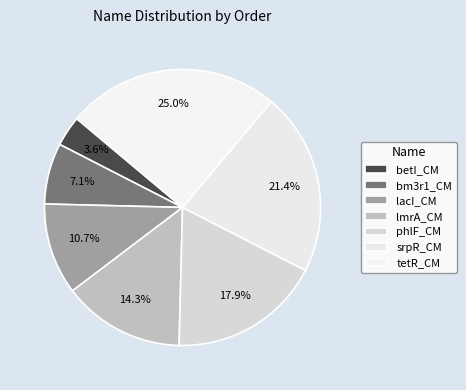

To the nearest percent, what is the average slice percentage?

14%